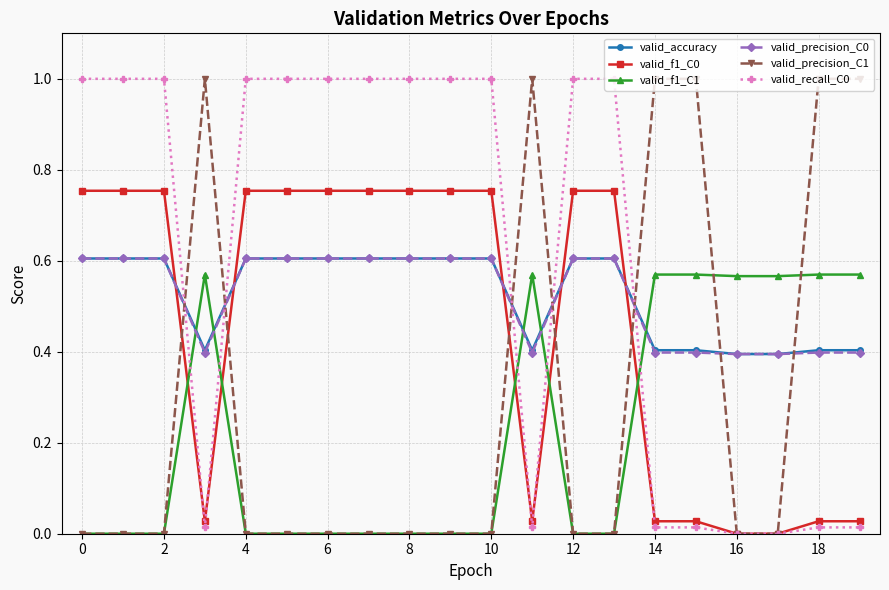

True or false: valid_f1_C1 and valid_precision_C0 intersect in this chart.

True